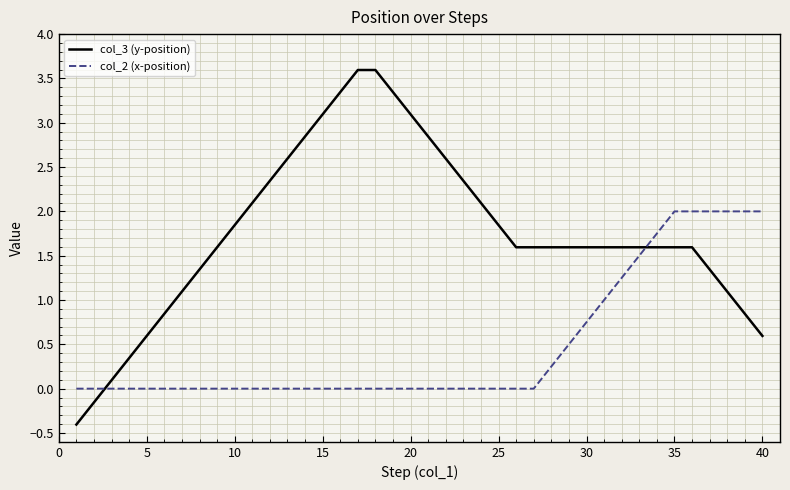

Which series has the largest range (max minus min)?

col_3 (y-position)